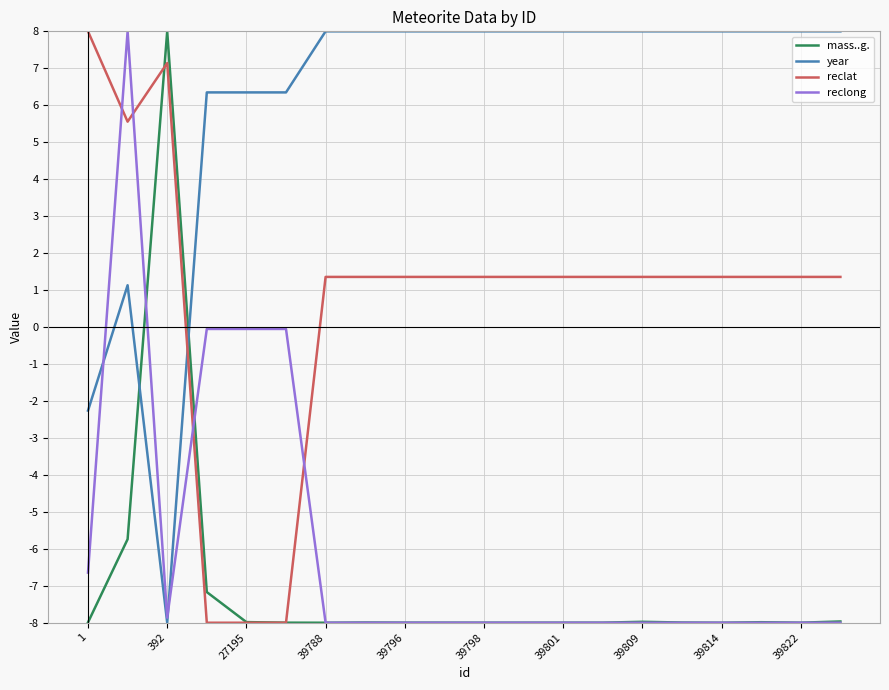

What is the greatest value displayed?

8.0